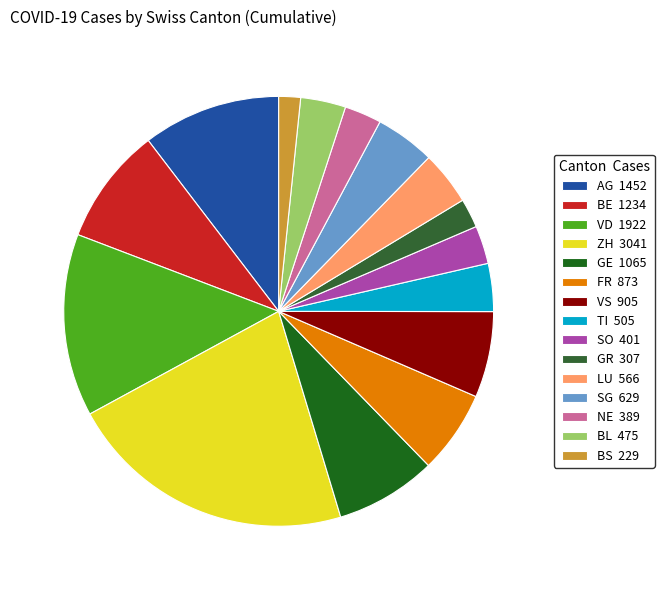

Approximately how many times larger is the value at TI compared to ZH?

0.2